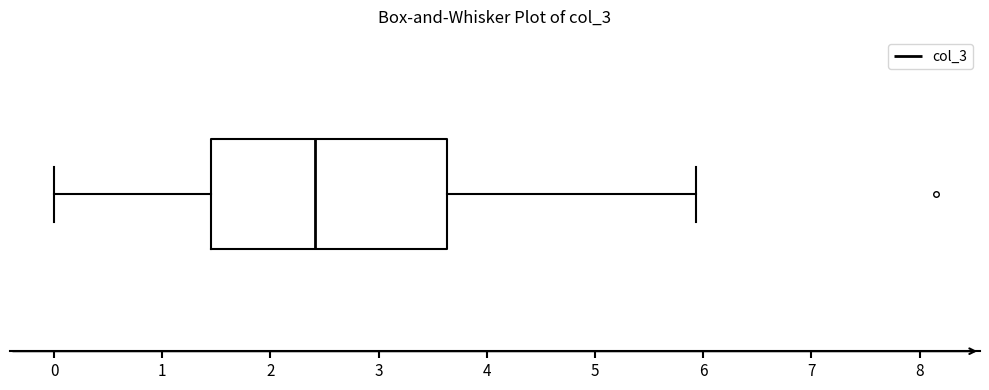

Read this box plot against the x-axis: the position of the median line, the range covered by the box, and the ends of both whiskers. The values are not printed on the chart, so give them approximately, as read against the axis.

median 2.4, box 1.5 to 3.6, whiskers 0.0 to 5.9